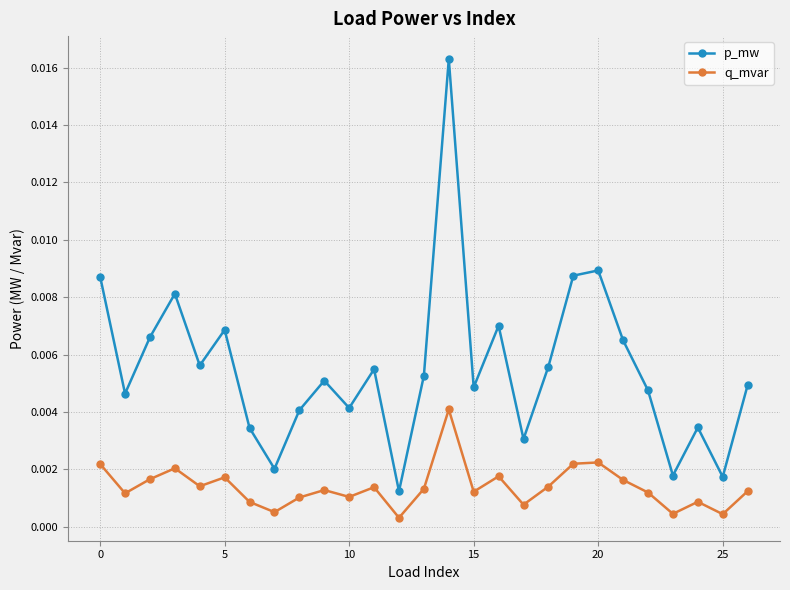

How many interior local valleys does the q_mvar series have?

9